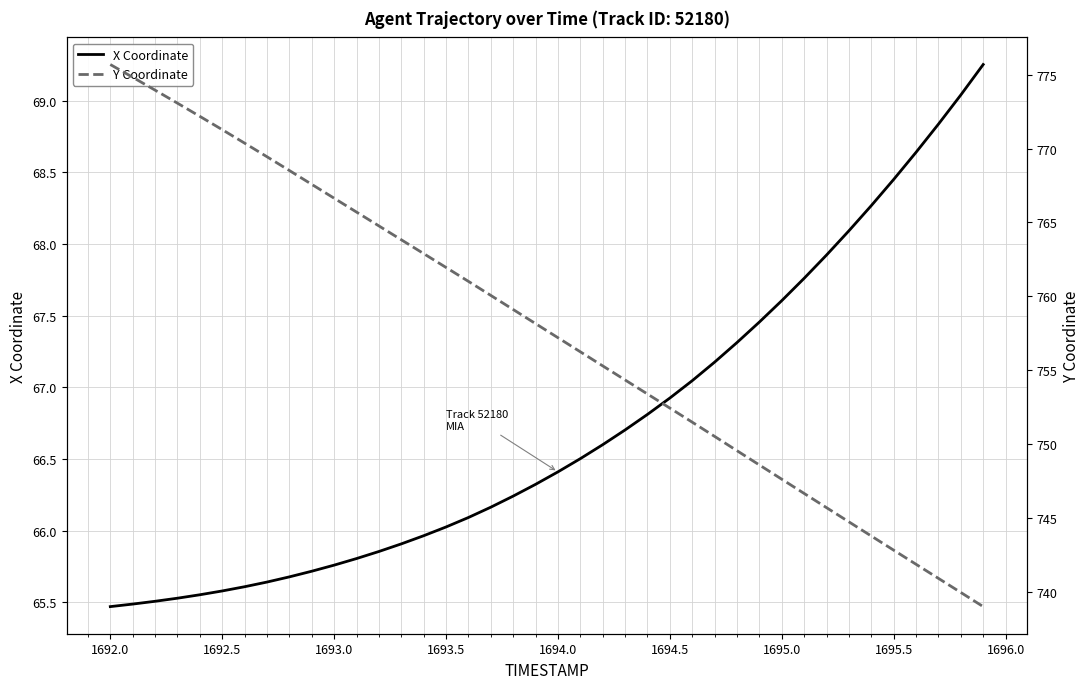

How many lines are shown in the chart?

2